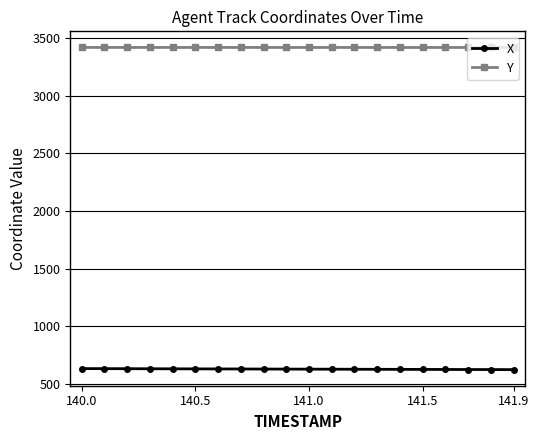

What is the maximum value shown in the chart?

3419.8